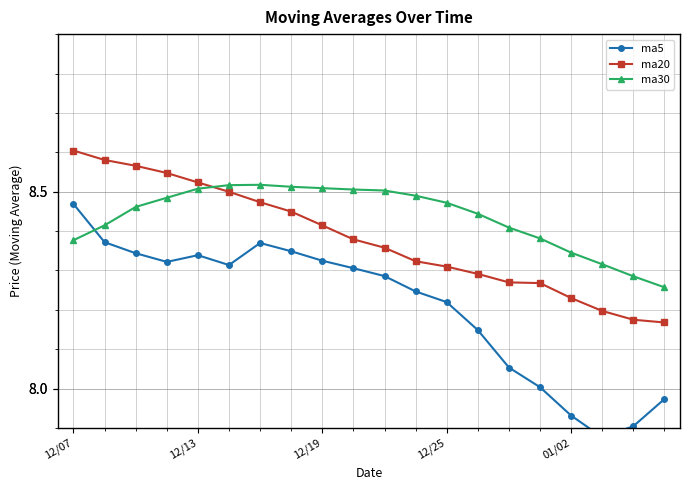

True or false: ma5 and ma20 intersect in this chart.

False